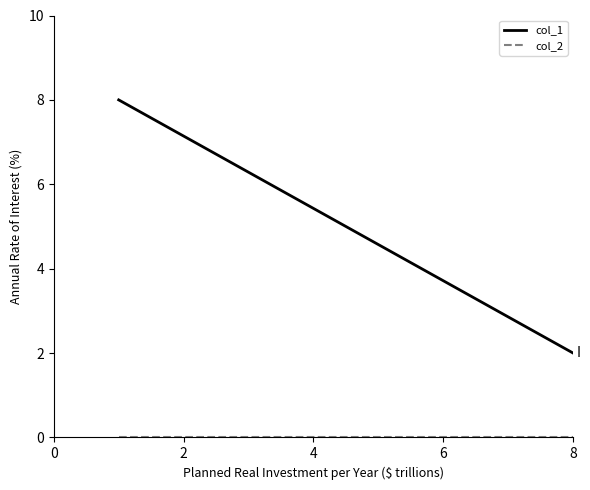

At how many categories does at least one series exceed 1?

4